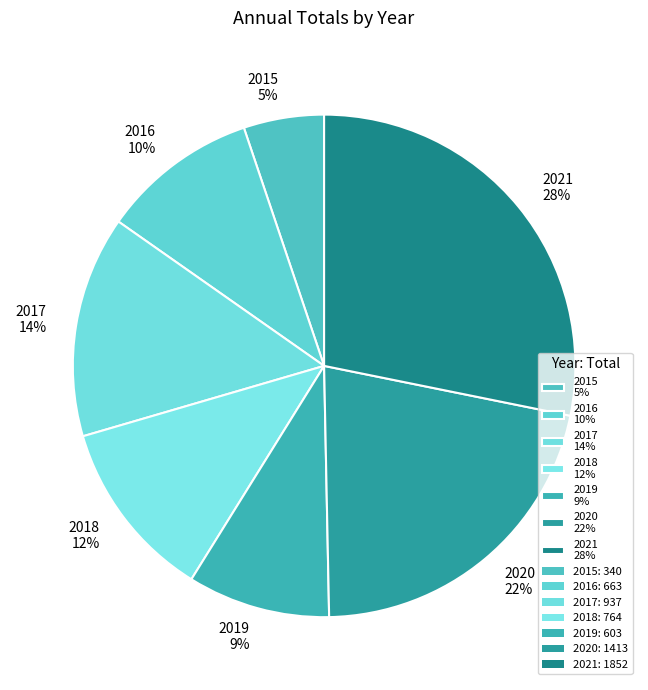

Does 2015 represent more than half of the total?

No